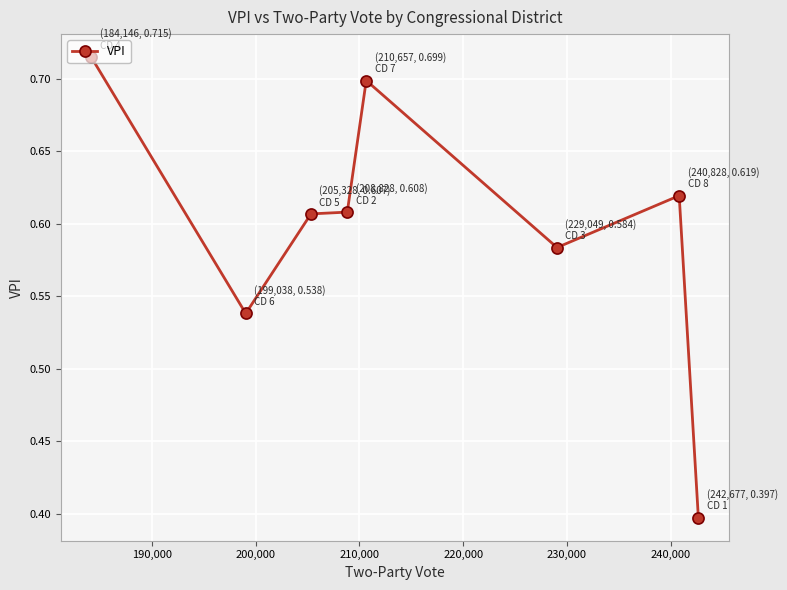

What is the value of the 8th point from the left?

0.4